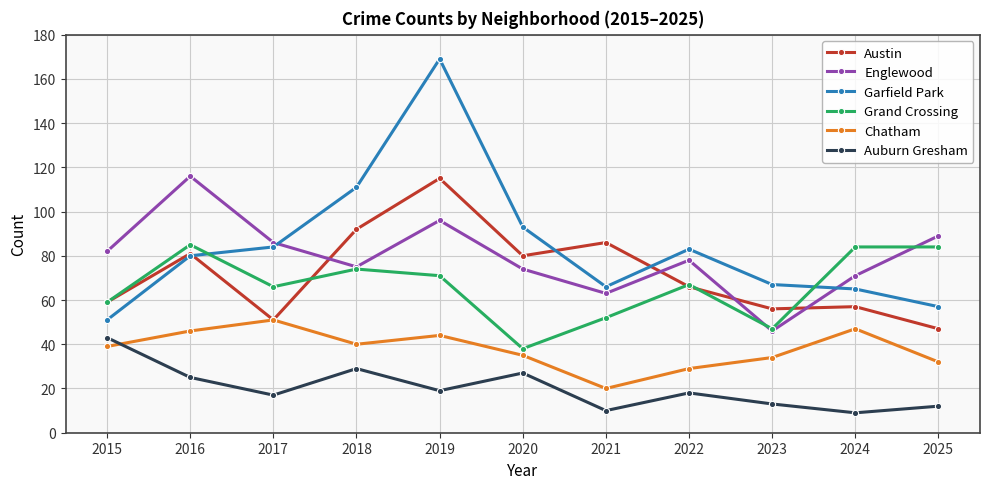

What is the total value across all series at 2019?

514